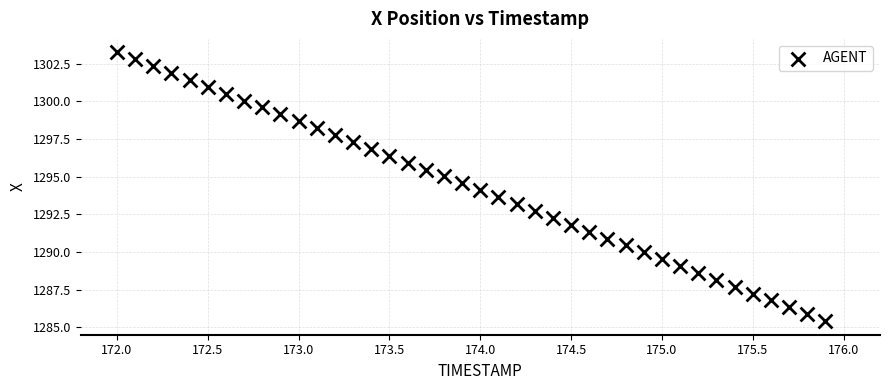

What is the range of X values (max minus min)?

3.9